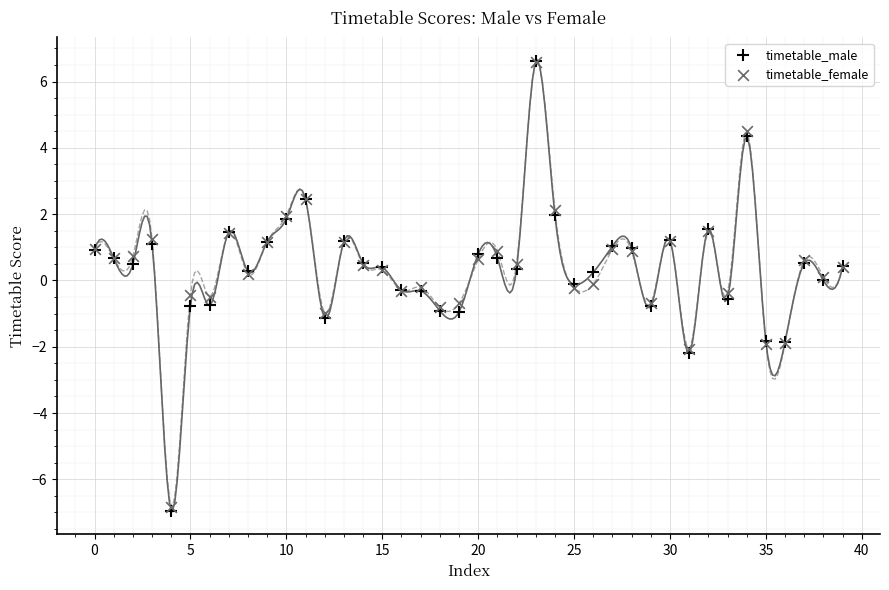

What are all the series names shown in the legend?

timetable_male, timetable_female